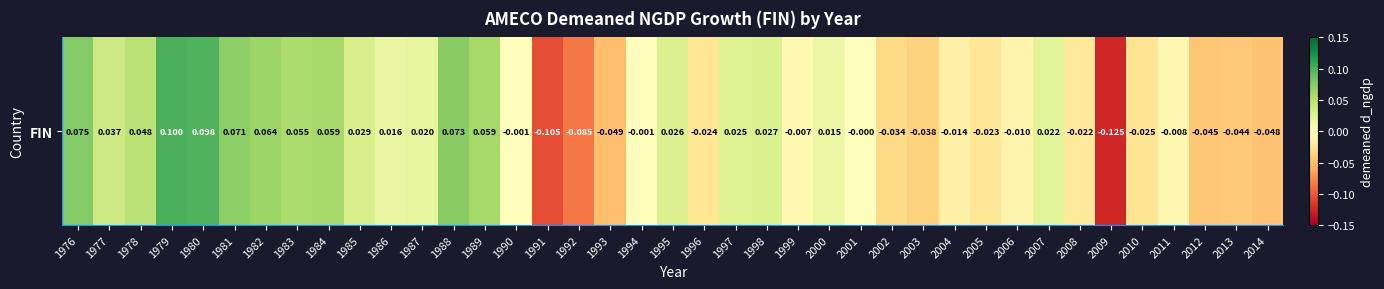

Rank the categories by value from lowest to highest.

2009, 1991, 1992, 1993, 2014, 2012, 2013, 2003, 2002, 2010, 1996, 2005, 2008, 2004, 2006, 2011, 1999, 1994, 1990, 2001, 2000, 1986, 1987, 2007, 1997, 1995, 1998, 1985, 1977, 1978, 1983, 1989, 1984, 1982, 1981, 1988, 1976, 1980, 1979